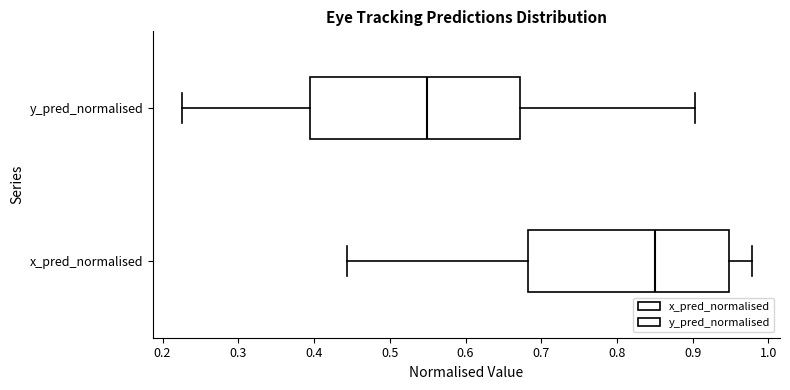

Reading bottom to top, transcribe this box plot: for each box, give where its median line is, the range the box spans, and where its two whiskers end, as read against the x-axis. The values are not printed on the chart, so give them approximately, as read against the axis.

x_pred_normalised: median 0.85, box 0.68 to 0.95, whiskers 0.44 to 0.98
y_pred_normalised: median 0.55, box 0.39 to 0.67, whiskers 0.23 to 0.90